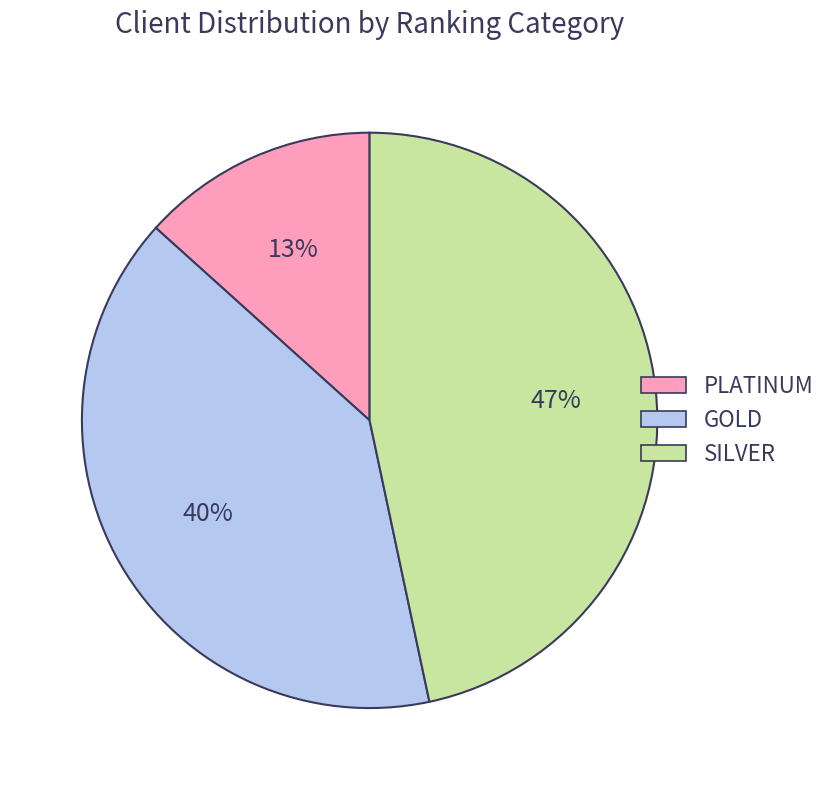

What is the smallest slice in the pie chart?

PLATINUM